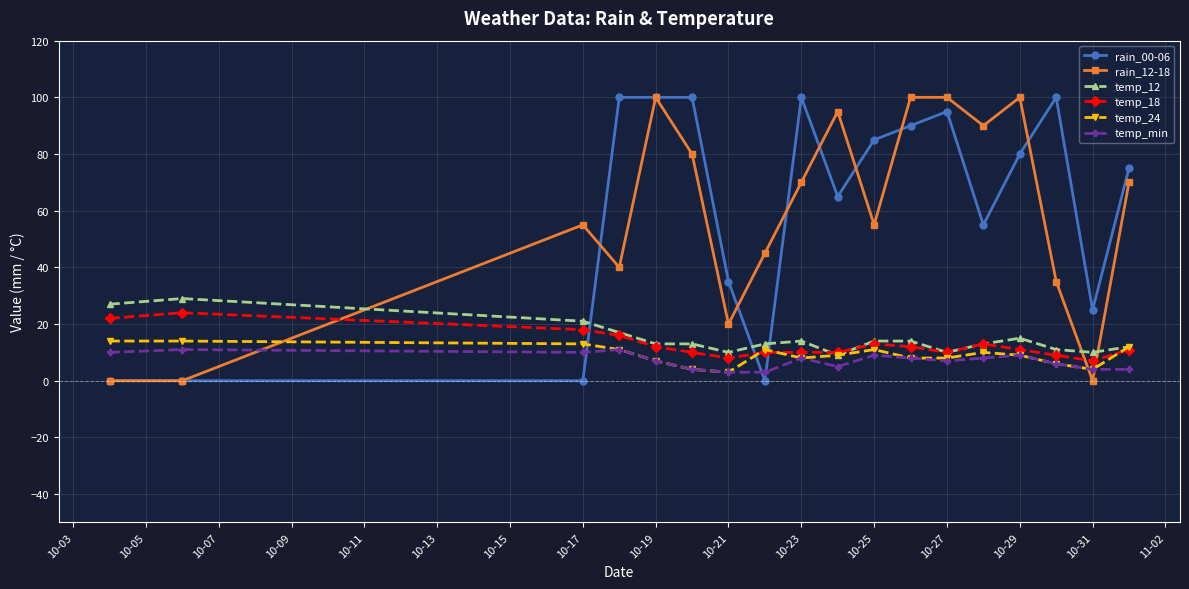

After their last crossing, which series has the higher values: temp_18 or rain_00-06?

rain_00-06